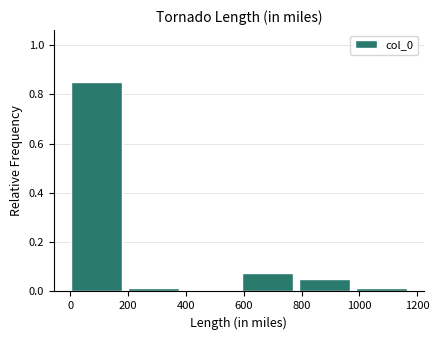

What is the height of the bar covering 780 to 980 on the x-axis? Neither the bar edges nor the heights are printed on the chart, so give them approximately, as read against the axes.

0.06